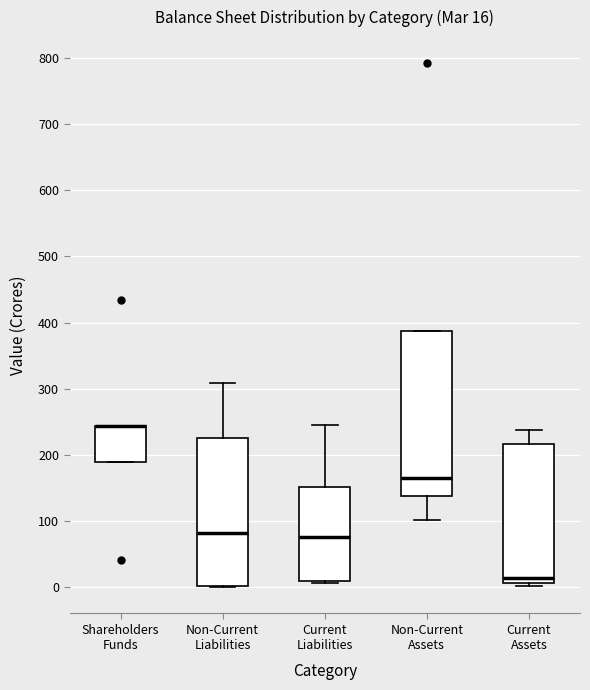

Which box is the tallest, from its lower edge to its upper edge?

Non-Current Assets